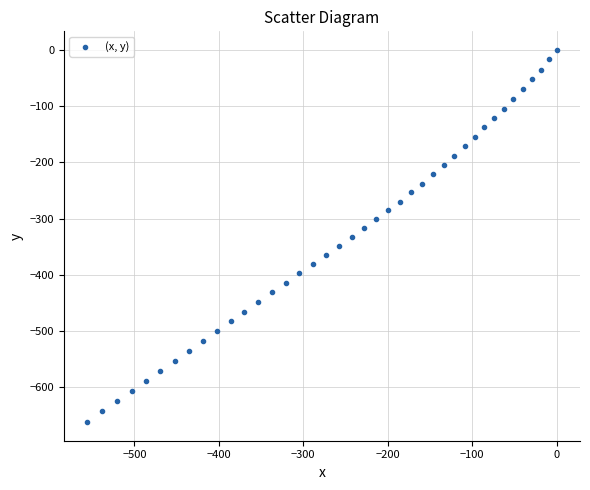

What is the range of Y values (max minus min)?

661.9